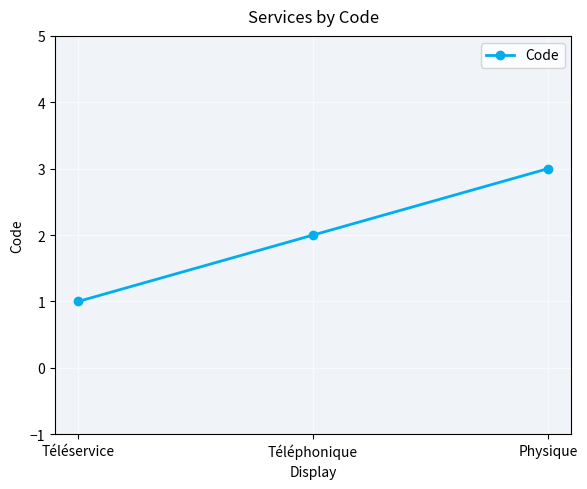

Where is the data nearest to the value 2?

Téléphonique